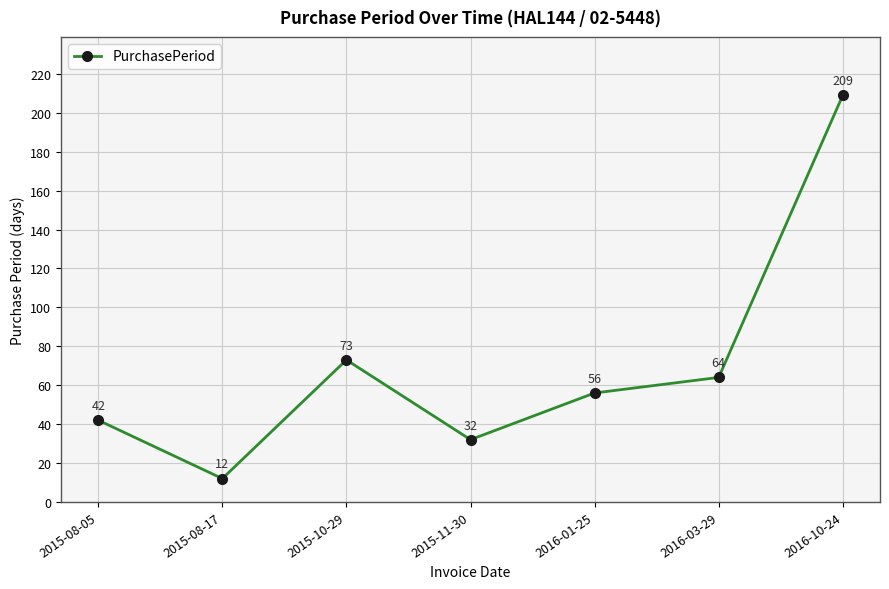

At which category does the data reach its first local peak?

2015-10-29